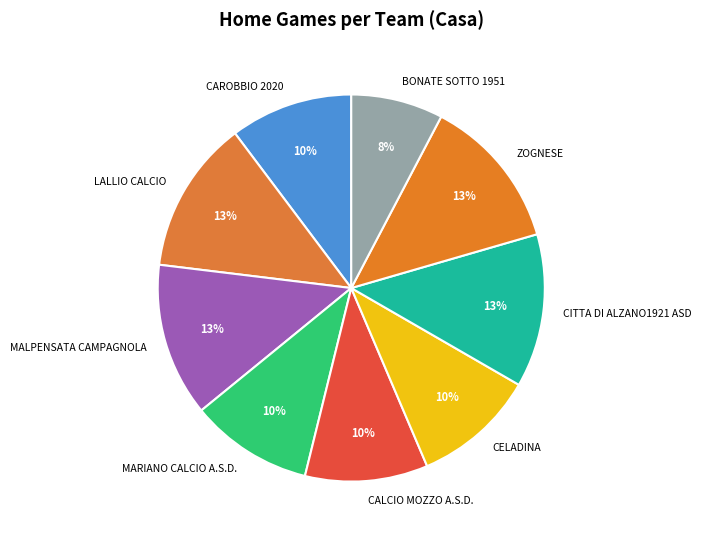

Between CELADINA and LALLIO CALCIO, which is larger?

LALLIO CALCIO